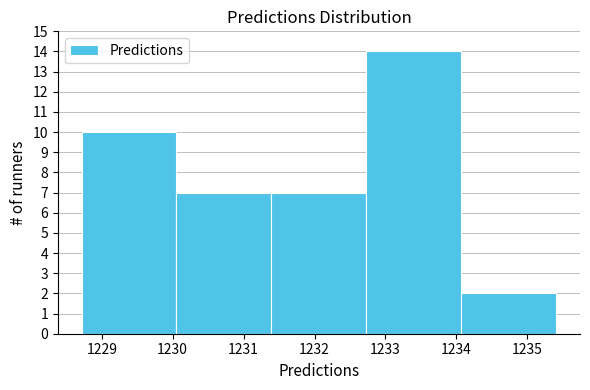

What is the height of the bar covering 1232.7 to 1234.1 on the x-axis? Neither the bar edges nor the heights are printed on the chart, so give them approximately, as read against the axes.

14